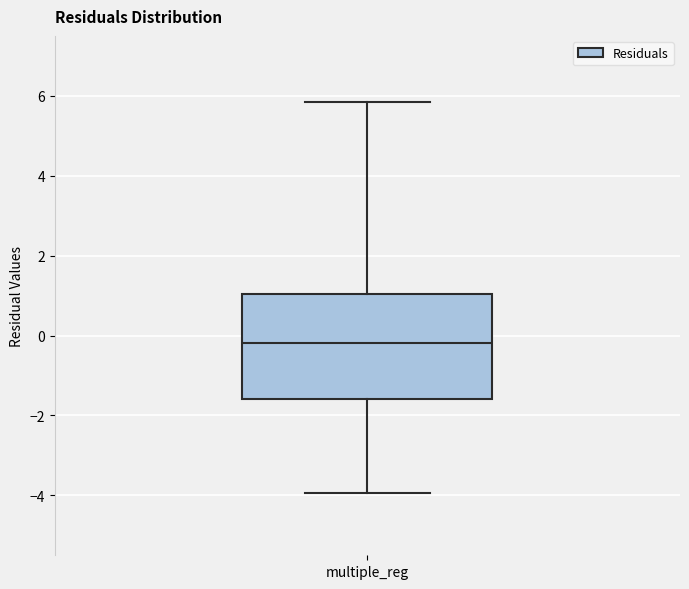

Where does the median line of the box for multiple_reg sit on the y-axis? The values are not printed on the chart, so give them approximately, as read against the axis.

-0.2